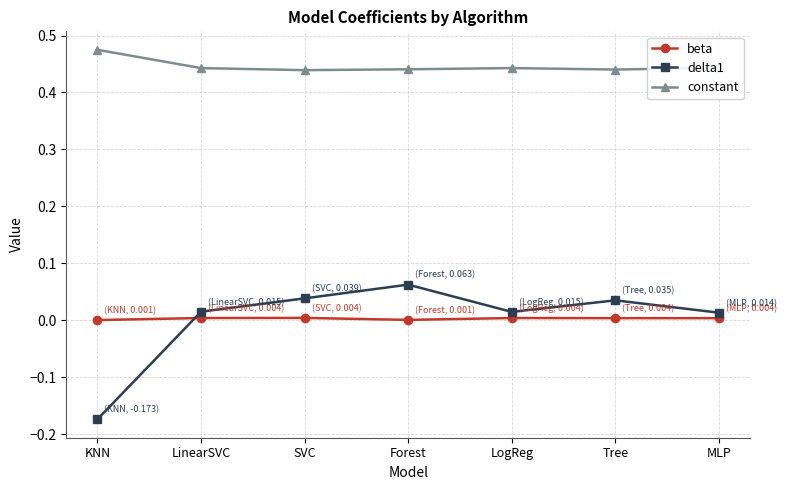

Rank the series by their maximum value, from highest to lowest.

constant, delta1, beta